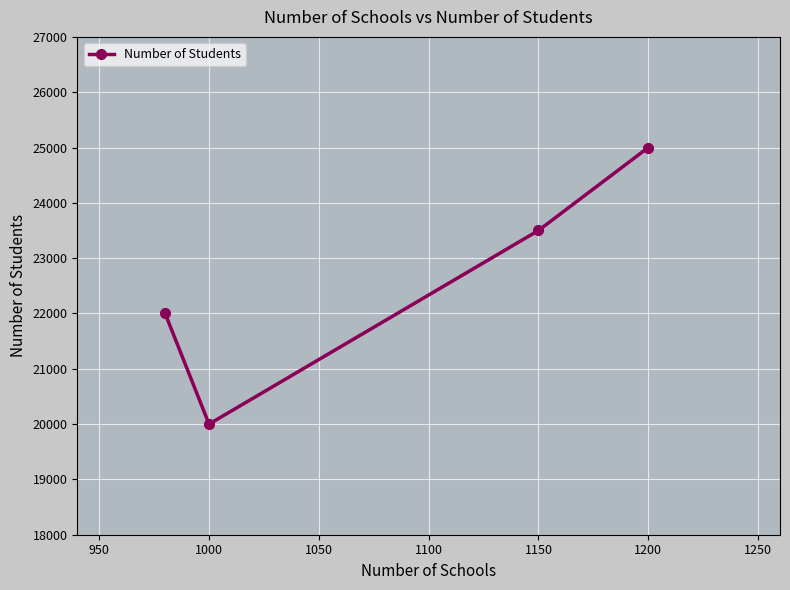

What is the smallest value displayed?

20000